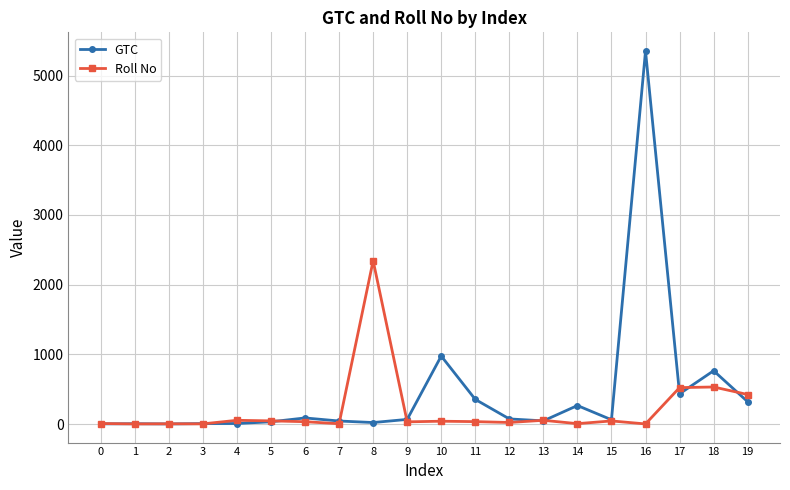

What is the value of the GTC point at the 11th from the left?

976